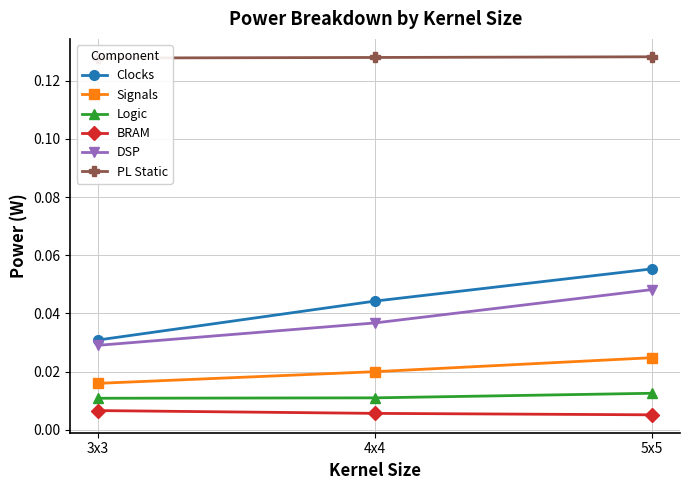

The value of Logic at 5x5 is 0.0. True or false?

True